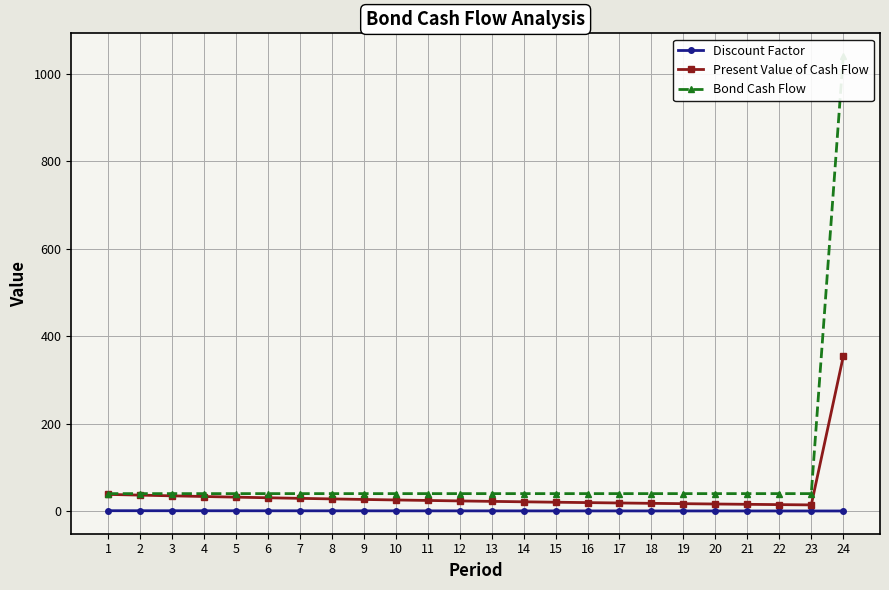

Rank the series by their average value, from lowest to highest.

Discount Factor, Present Value of Cash Flow, Bond Cash Flow